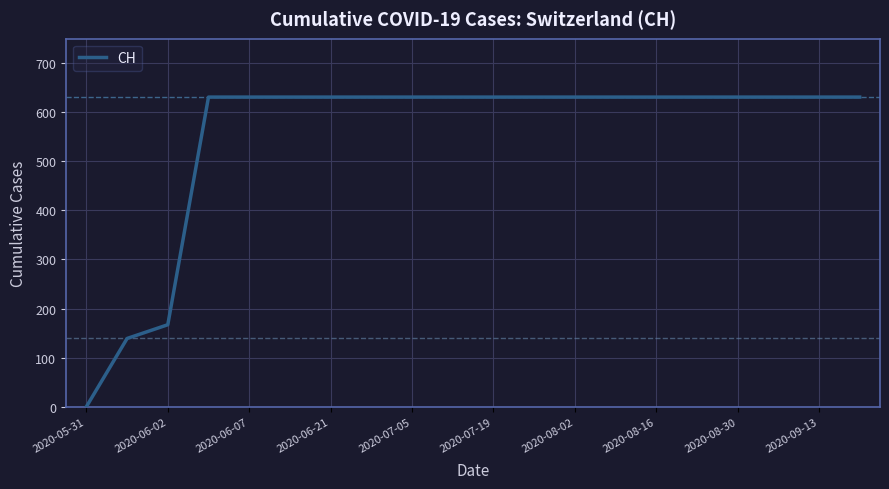

What is the difference between the second highest and second lowest values?

492